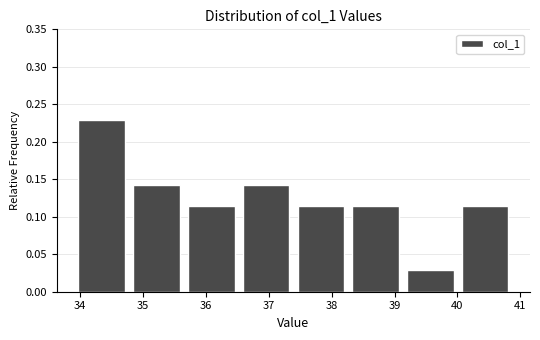

Reading left to right, transcribe this chart: for each bar, give the range it covers on the x-axis and its height. Neither the bar edges nor the heights are printed on the chart, so give them approximately, as read against the axes.

34.0 to 34.8: 0.230
34.8 to 35.7: 0.145
35.7 to 36.6: 0.115
36.6 to 37.5: 0.145
37.5 to 38.3: 0.115
38.3 to 39.2: 0.115
39.2 to 40.1: 0.030
40.1 to 40.9: 0.115